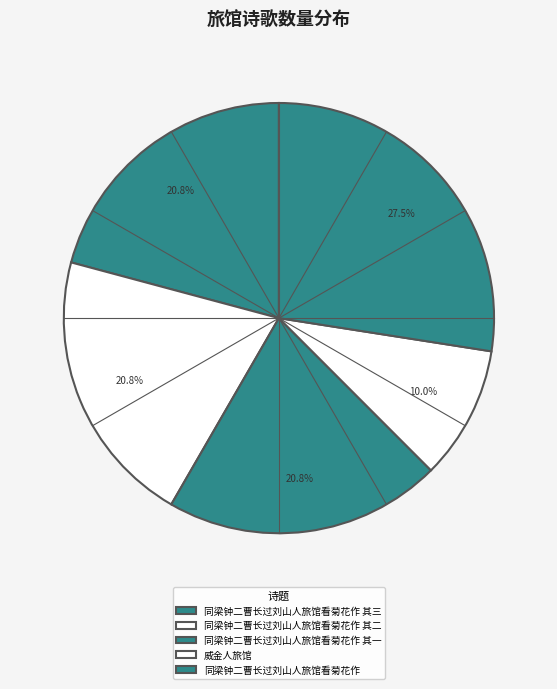

The 威金人旅馆 slice represents 2% of the pie. True or false?

False